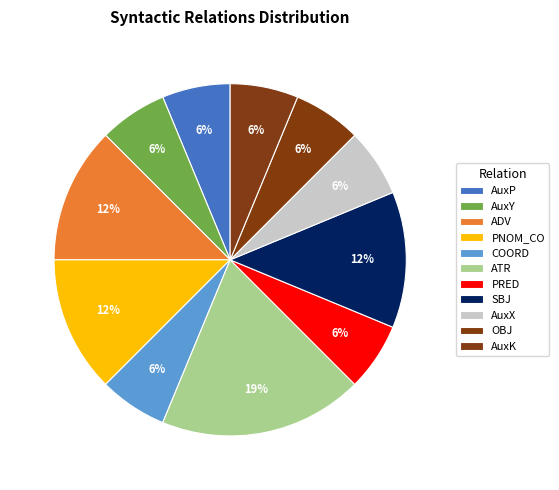

Approximately how many times larger is the value at ADV compared to OBJ?

2.0